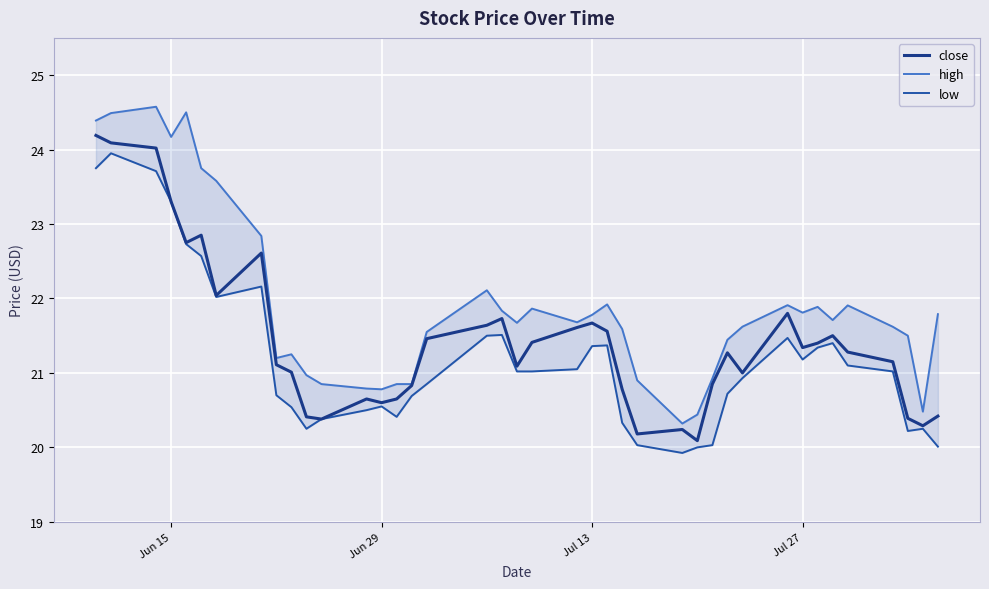

True or false: high and low cross at least once.

False